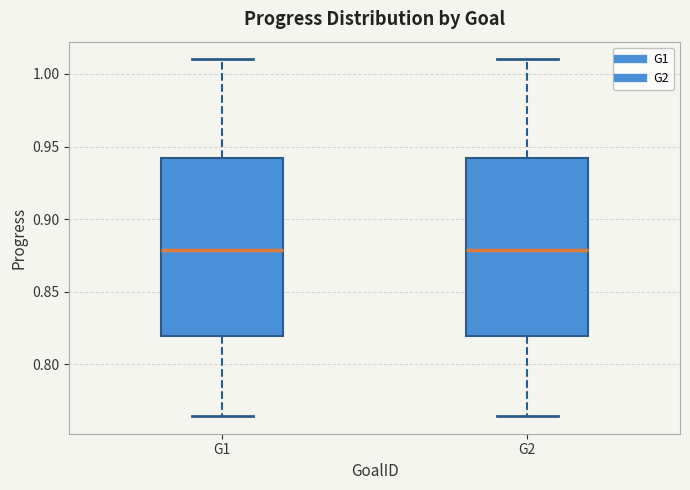

Where does the median line of the box for G2 sit on the y-axis? The values are not printed on the chart, so give them approximately, as read against the axis.

0.880